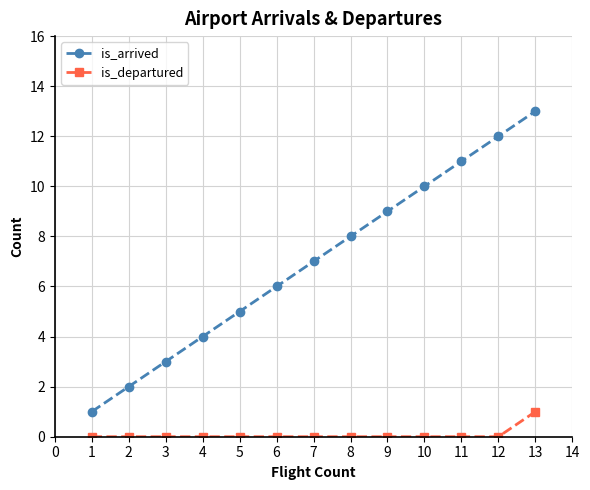

The is_arrived series shows 16 at 8. True or false?

False